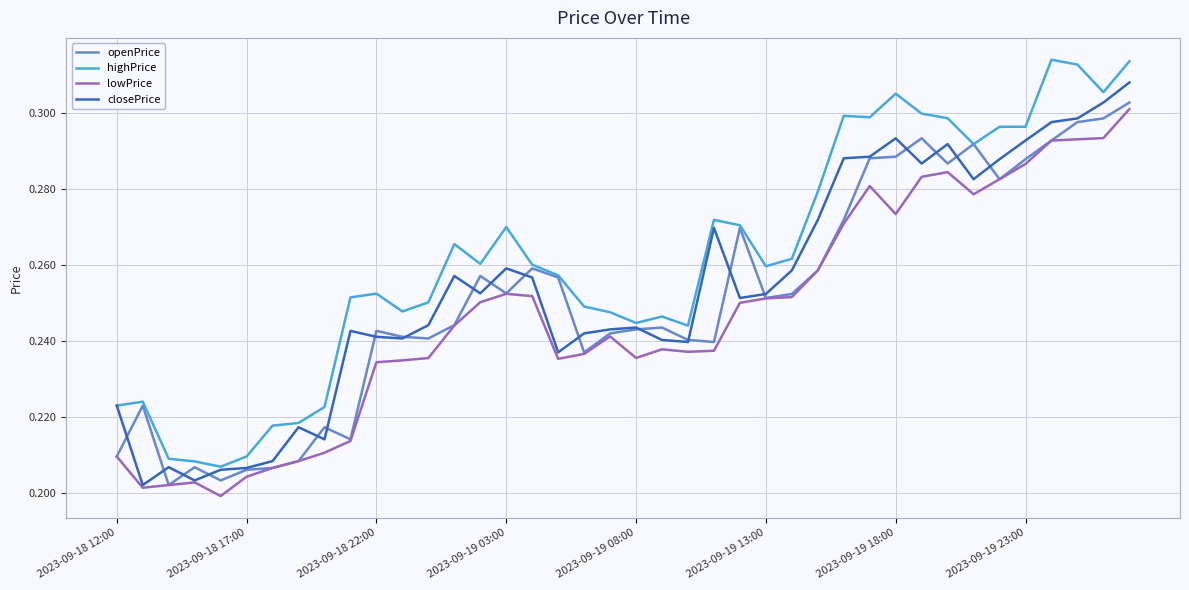

Which series has the largest range (max minus min)?

highPrice